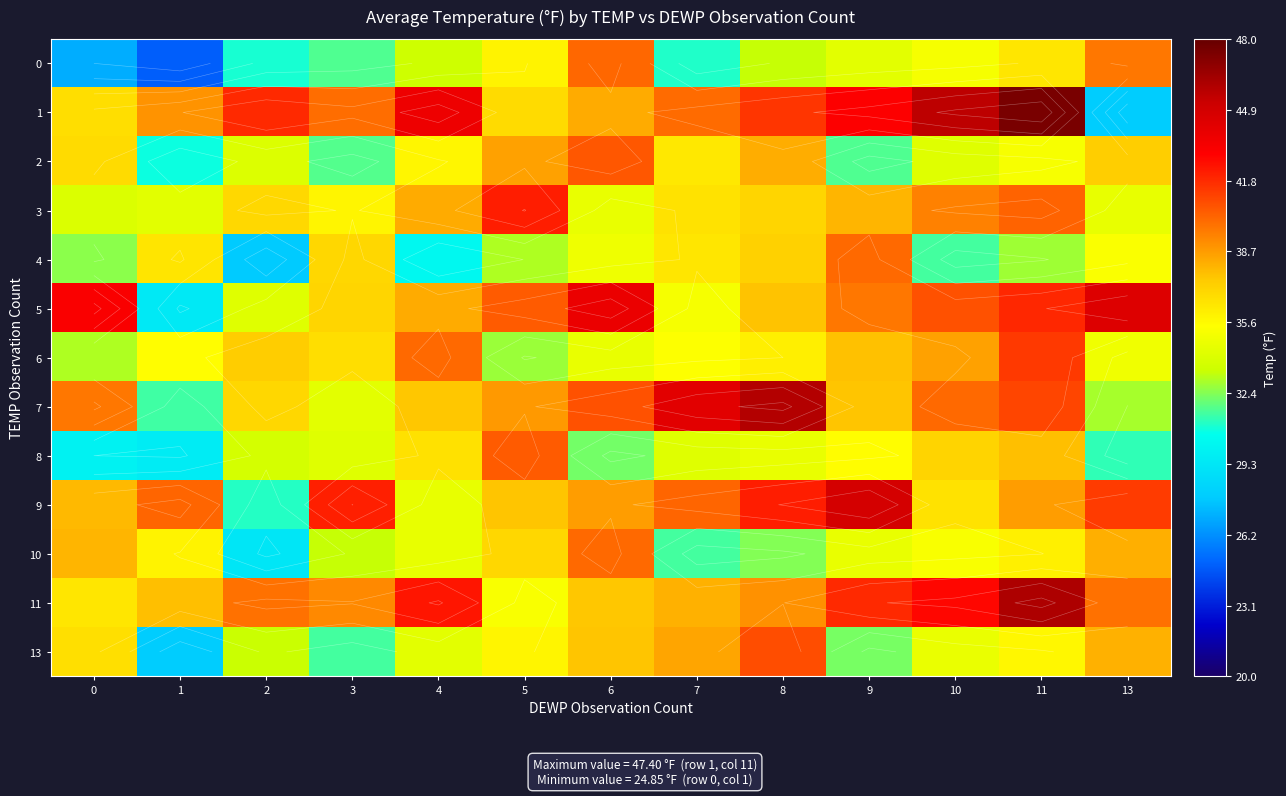

Which category has the lowest value in the 0 series?

1